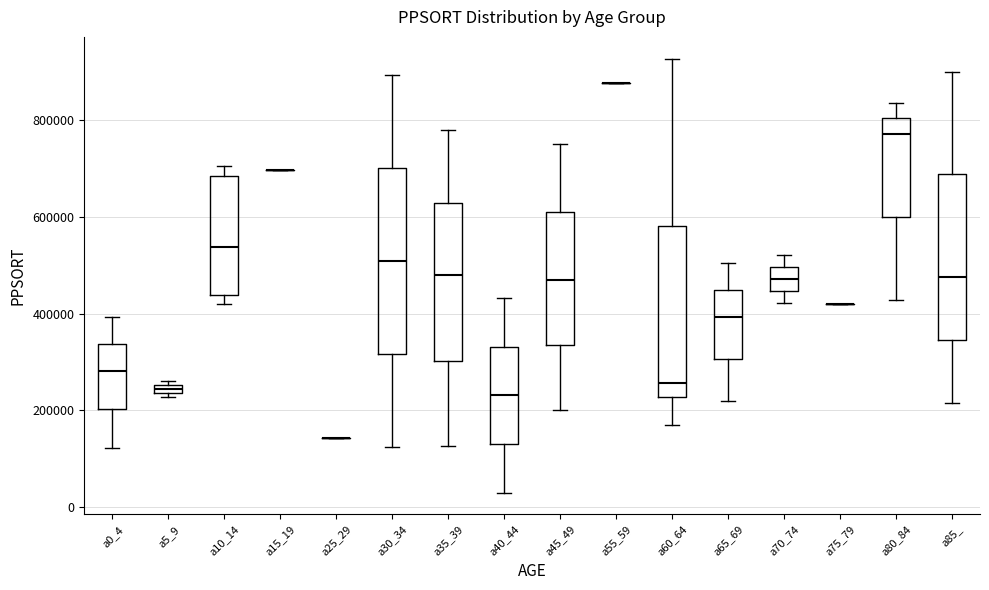

Where does the median line of the box for a60_64 sit on the y-axis? The values are not printed on the chart, so give them approximately, as read against the axis.

260000